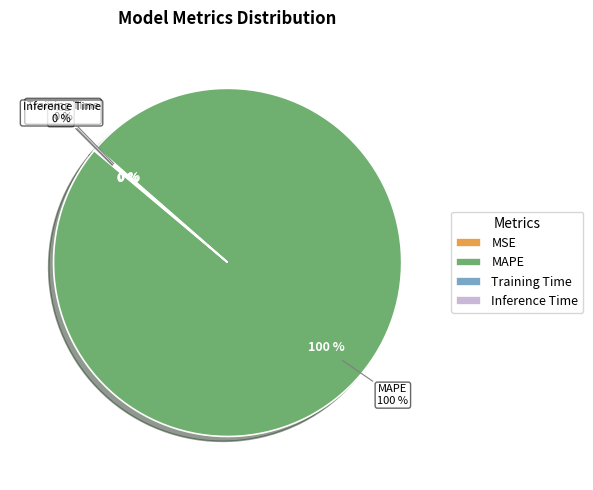

How many slices are in this pie chart?

4